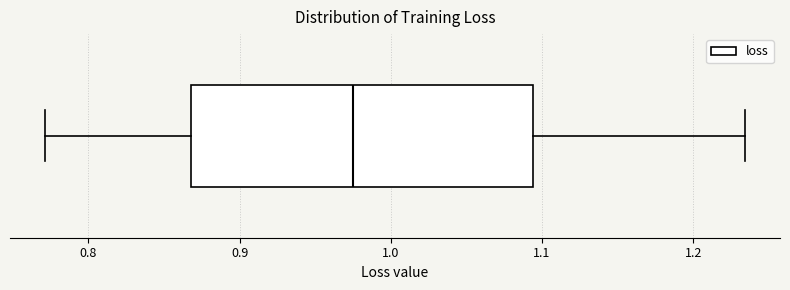

Read this box plot against the x-axis: the position of the median line, the range covered by the box, and the ends of both whiskers. The values are not printed on the chart, so give them approximately, as read against the axis.

median 0.97, box 0.87 to 1.09, whiskers 0.77 to 1.23